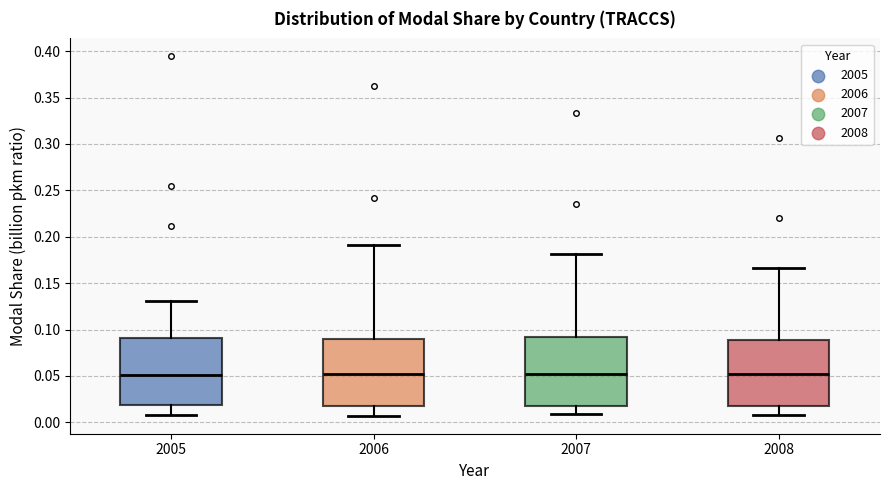

Reading left to right, read every box against the y-axis: the position of its median line, the range the box covers, and the ends of its whiskers. The values are not printed on the chart, so give them approximately, as read against the axis.

2005: median 0.050, box 0.020 to 0.090, whiskers 0.010 to 0.130
2006: median 0.050, box 0.020 to 0.090, whiskers 0.005 to 0.190
2007: median 0.050, box 0.020 to 0.090, whiskers 0.010 to 0.180
2008: median 0.050, box 0.015 to 0.090, whiskers 0.005 to 0.165